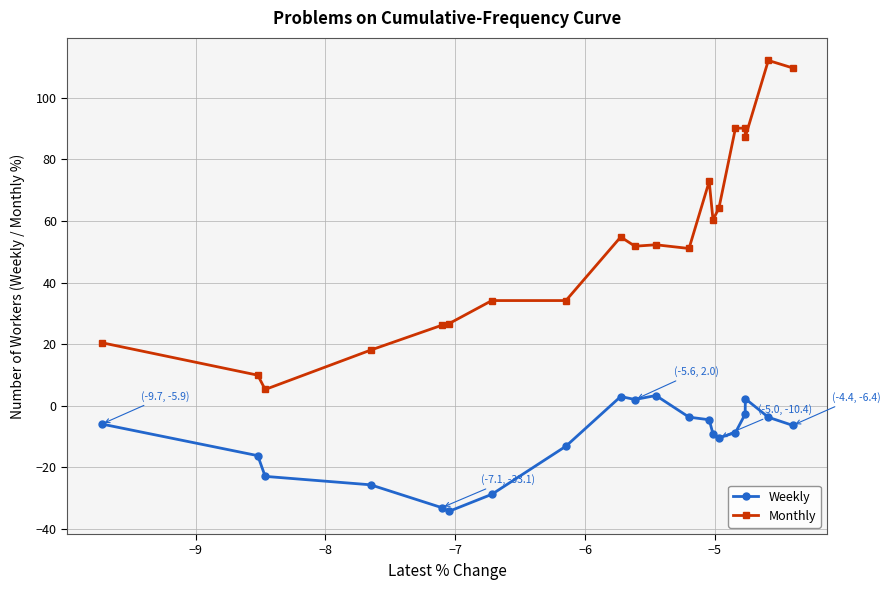

What is the value of the Monthly point at the 19th from the left?

112.1